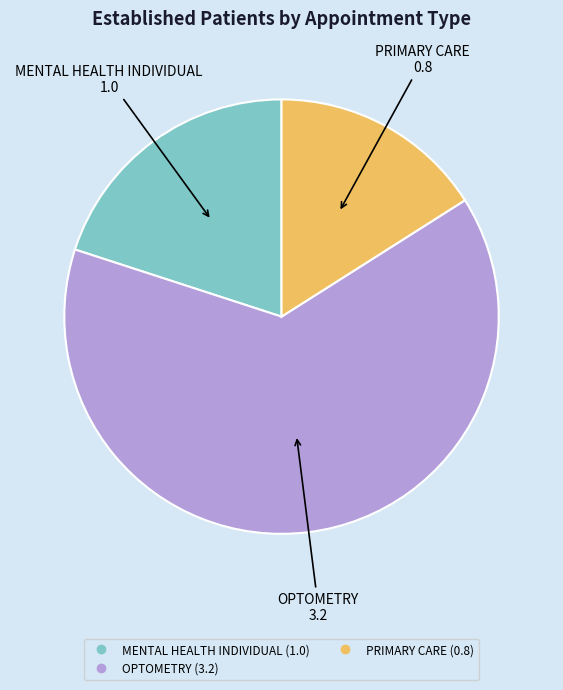

Is there a majority slice in this chart?

Yes